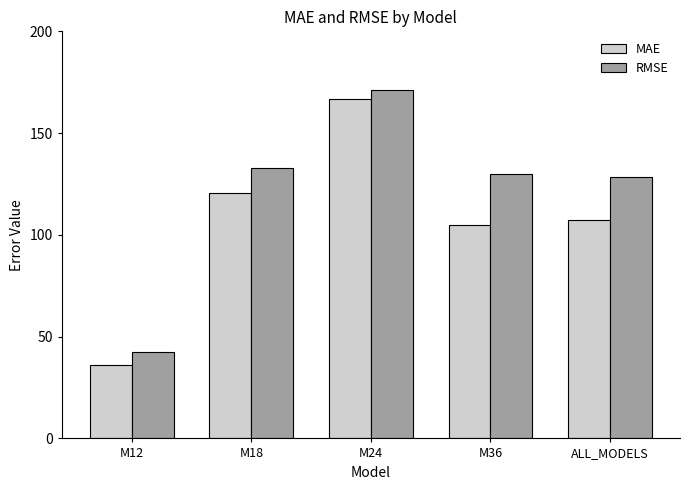

What is the value of the MAE bar at the 2nd from the left?

120.5